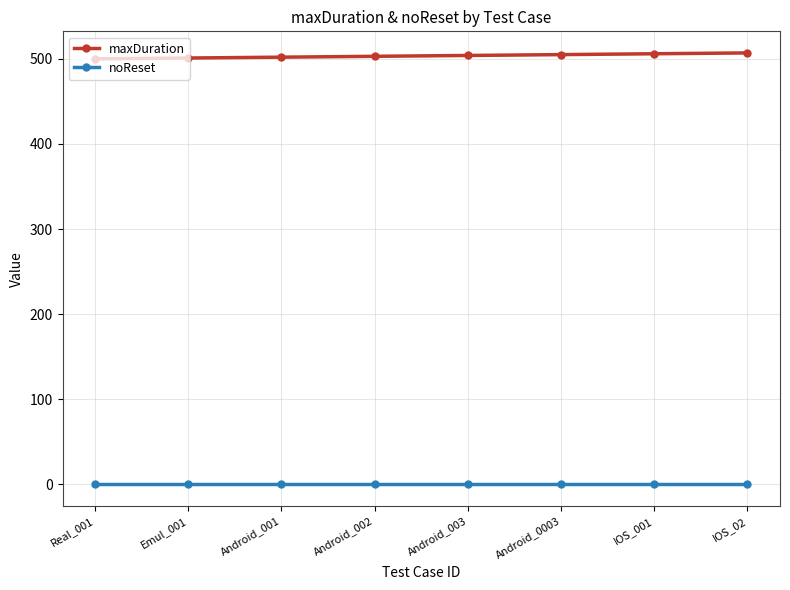

Is the value of noReset at IOS_001 greater than the value of maxDuration at Real_001?

No